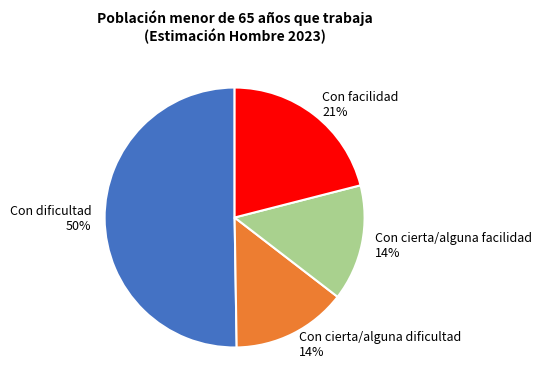

What percentage is the Con cierta/alguna dificultad slice, to the nearest percent?

14%